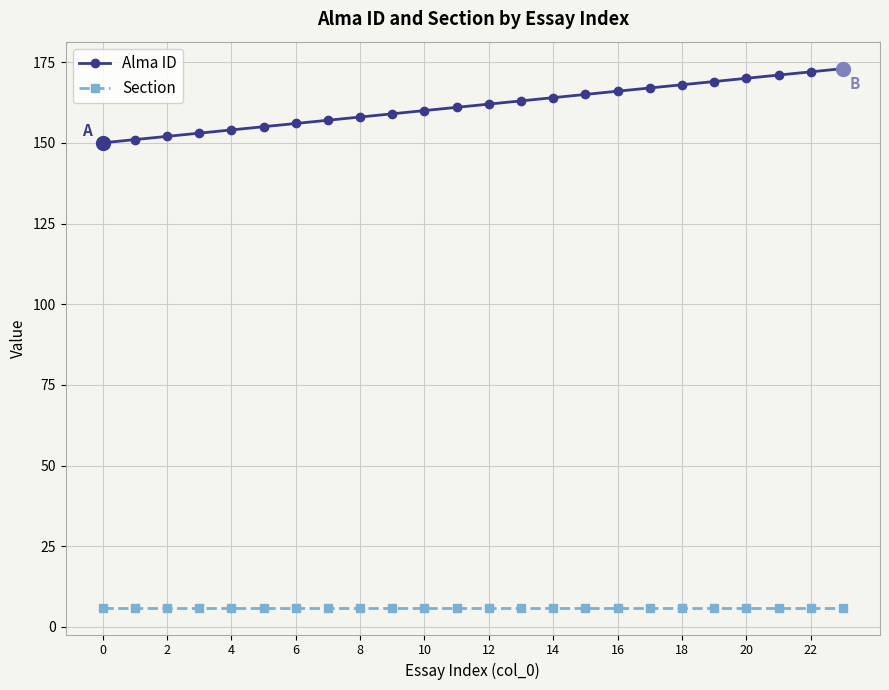

How many categories are shown in the chart?

24